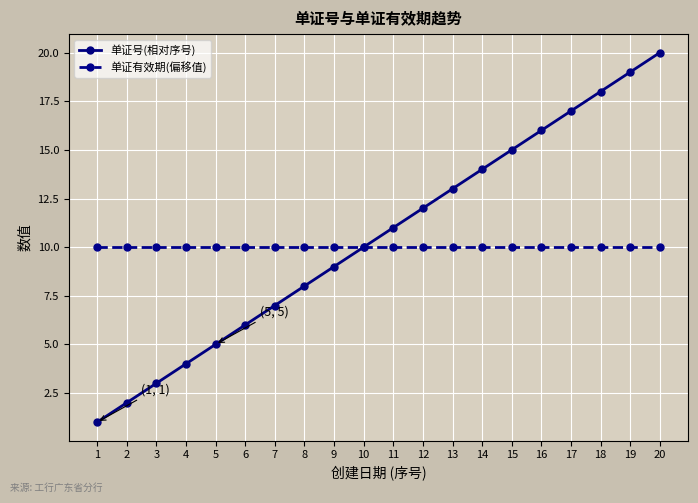

Reading left to right, what are all the values shown in this chart?

单证号(相对序号): 1=1	2=2	3=3	4=4	5=5	6=6	7=7	8=8	9=9	10=10	11=11	12=12	13=13	14=14	15=15	16=16	17=17	18=18	19=19	20=20
单证有效期(偏移值): 1=10	2=10	3=10	4=10	5=10	6=10	7=10	8=10	9=10	10=10	11=10	12=10	13=10	14=10	15=10	16=10	17=10	18=10	19=10	20=10